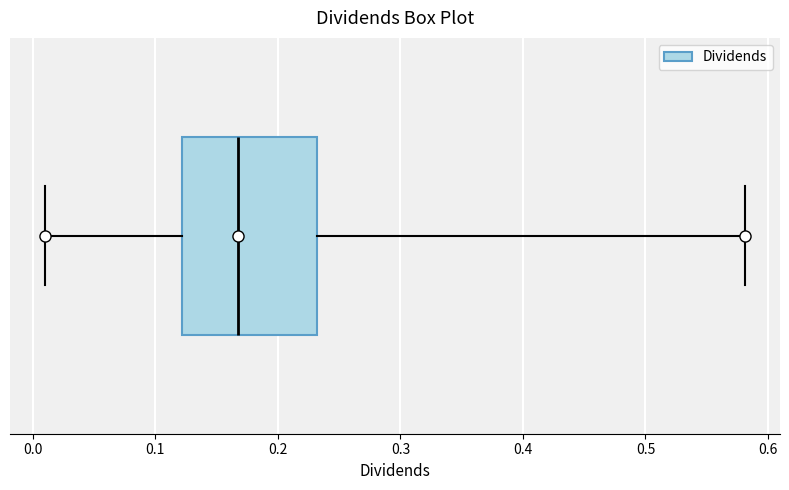

Read this box plot against the x-axis: the position of the median line, the range covered by the box, and the ends of both whiskers. The values are not printed on the chart, so give them approximately, as read against the axis.

median 0.17, box 0.12 to 0.23, whiskers 0.01 to 0.58